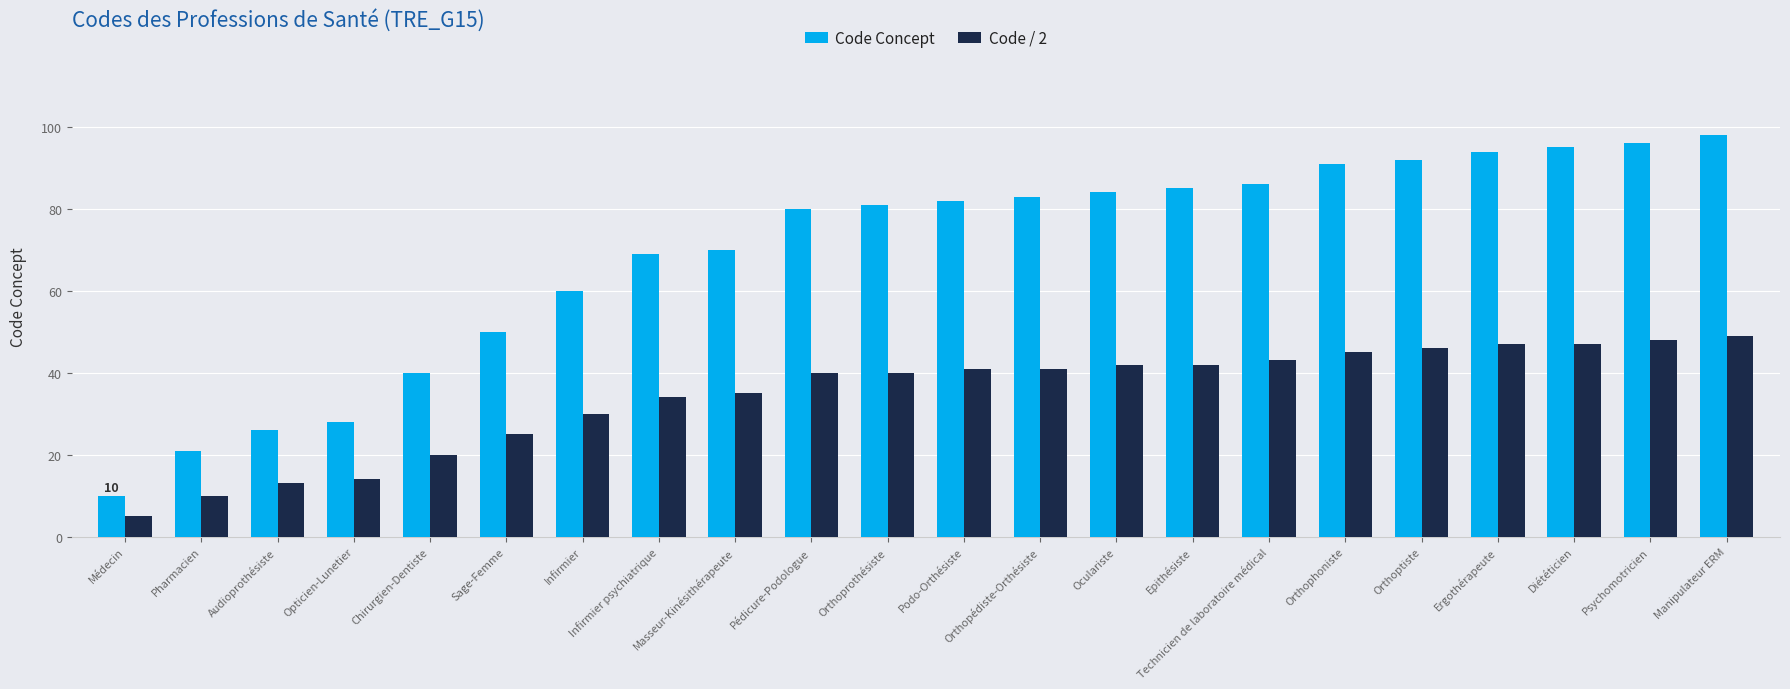

Reading left to right, transcribe all the data shown in this chart.

Code Concept: 10	21	26	28	40	50	60	69	70	80	81	82	83	84	85	86	91	92	94	95	96	98
Code / 2: 5	10	13	14	20	25	30	34	35	40	40	41	41	42	42	43	45	46	47	47	48	49